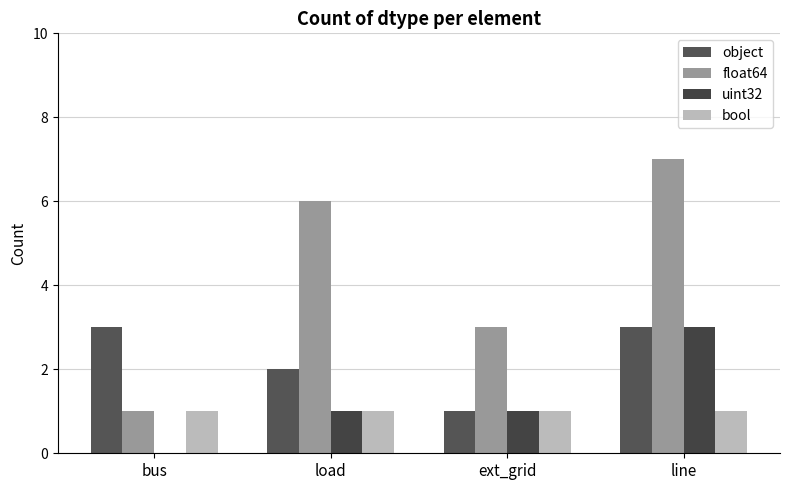

Rank the series by their maximum value, from lowest to highest.

bool, object, uint32, float64